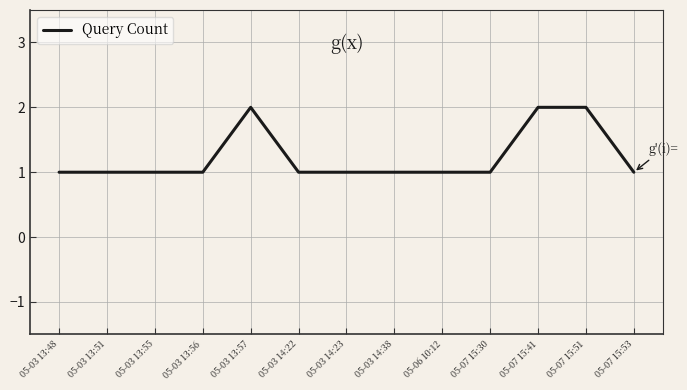

Does the chart display data point markers on the line(s)?

No